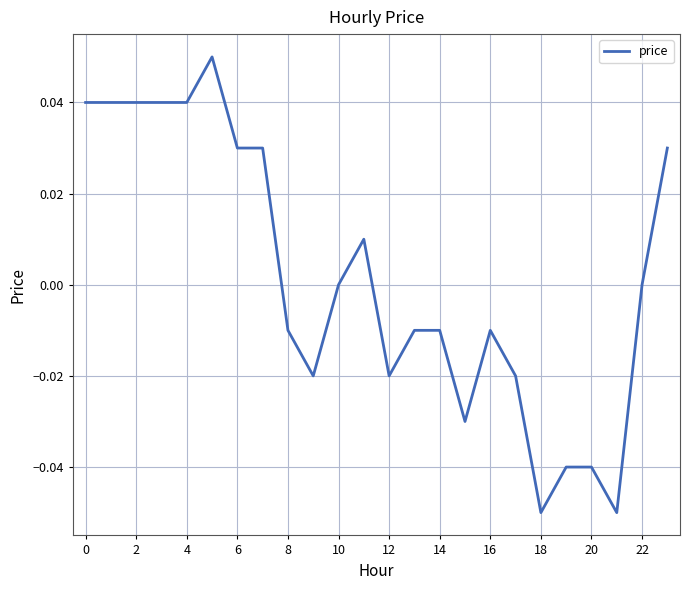

How many lines are shown in the chart?

1